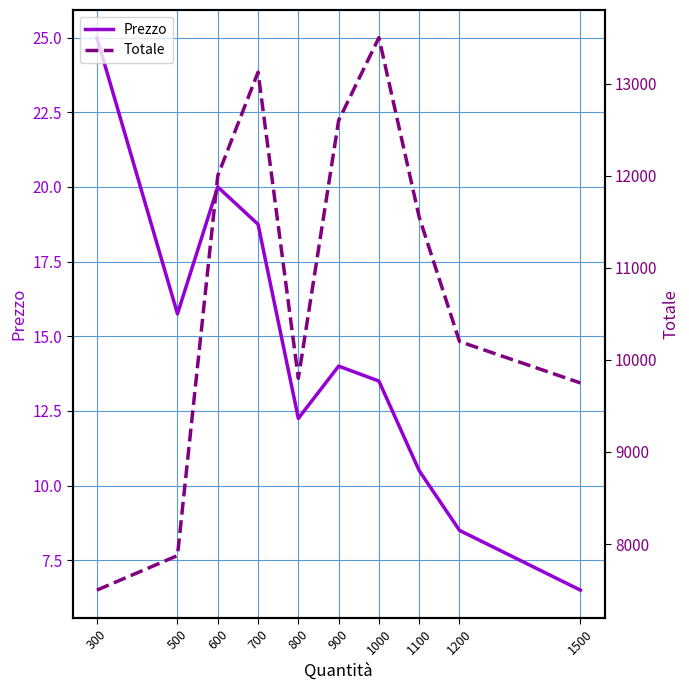

Which series has the widest spread of values?

Totale